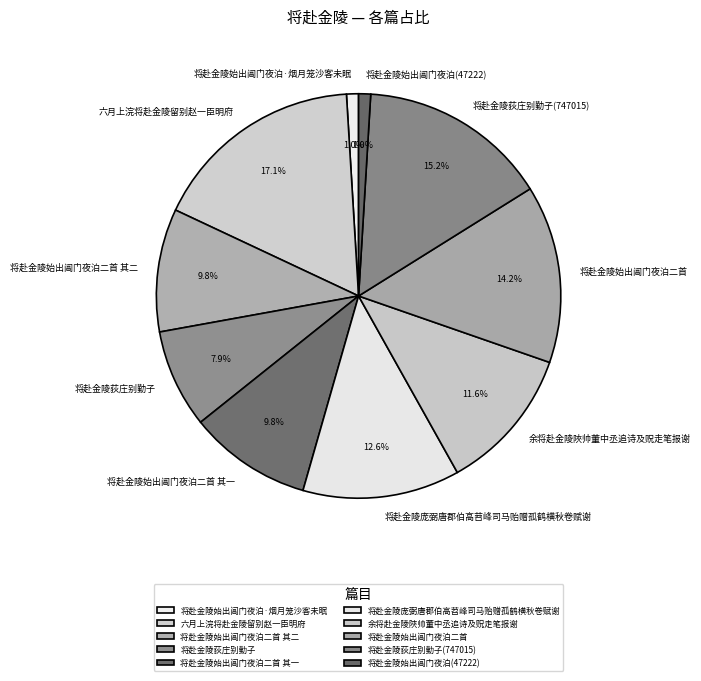

The 将赴金陵始出阊门夜泊二首 其一 slice represents 23% of the pie. True or false?

False